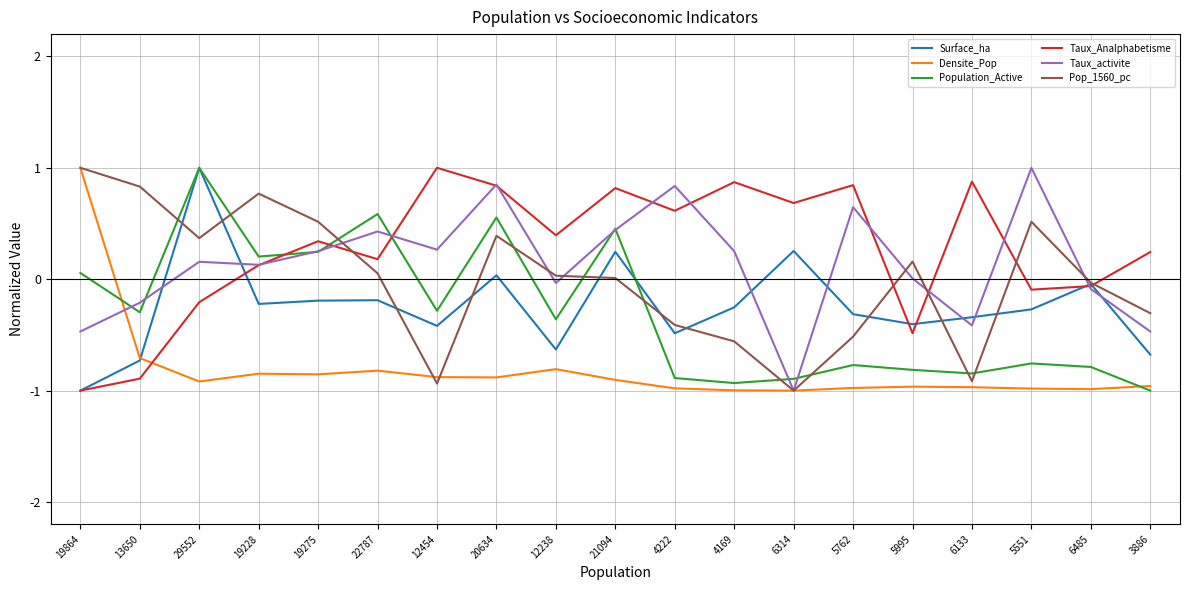

True or false: Pop_1560_pc and Population_Active intersect in this chart.

True